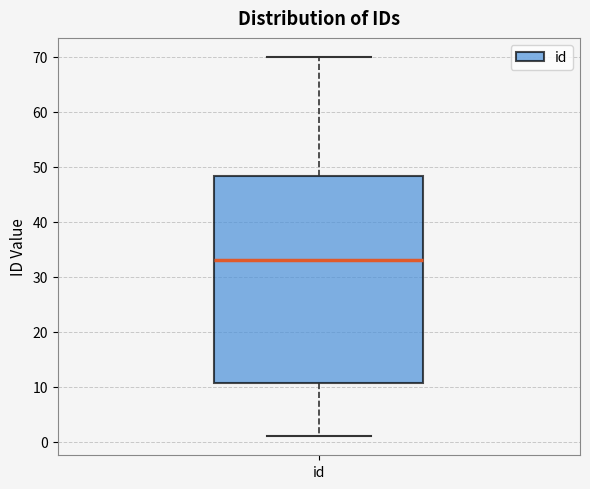

Read this box plot against the y-axis: the position of the median line, the range covered by the box, and the ends of both whiskers. The values are not printed on the chart, so give them approximately, as read against the axis.

median 33, box 11 to 48, whiskers 1 to 70